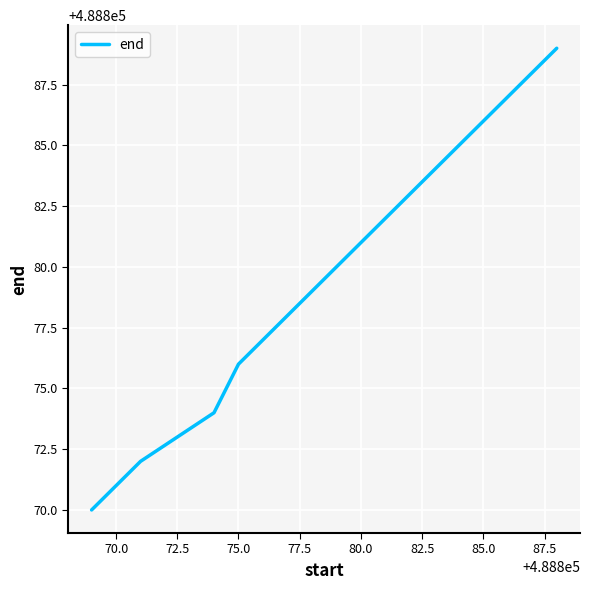

What is the minimum value shown in the chart?

488870